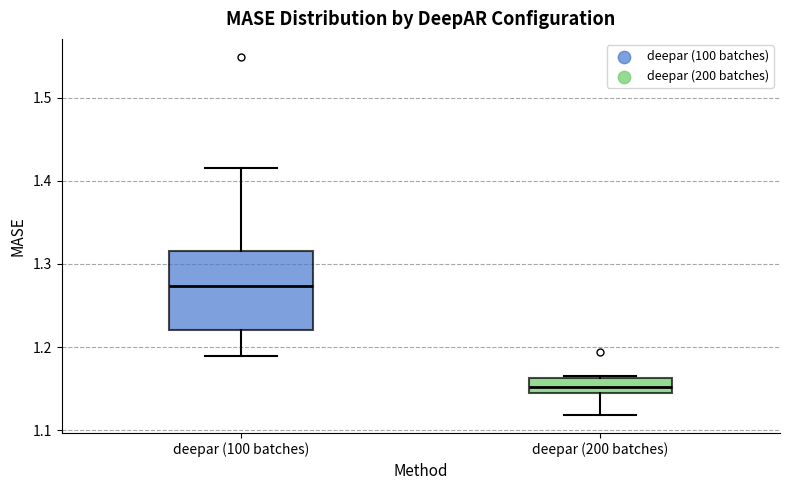

Reading left to right, transcribe this box plot: for each box, give where its median line is, the range the box spans, and where its two whiskers end, as read against the y-axis. The values are not printed on the chart, so give them approximately, as read against the axis.

deepar (100 batches): median 1.27, box 1.22 to 1.32, whiskers 1.19 to 1.42
deepar (200 batches): median 1.15 (inside the box), box 1.15 to 1.16, whiskers 1.12 to 1.17